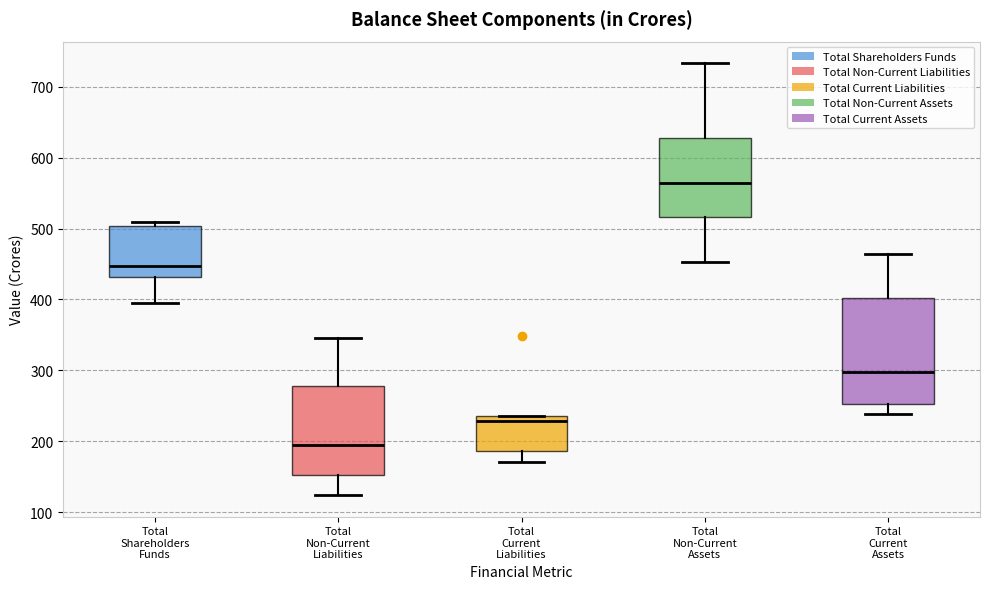

Where is the lower edge of the box for Total Current Liabilities on the y-axis? The values are not printed on the chart, so give them approximately, as read against the axis.

190